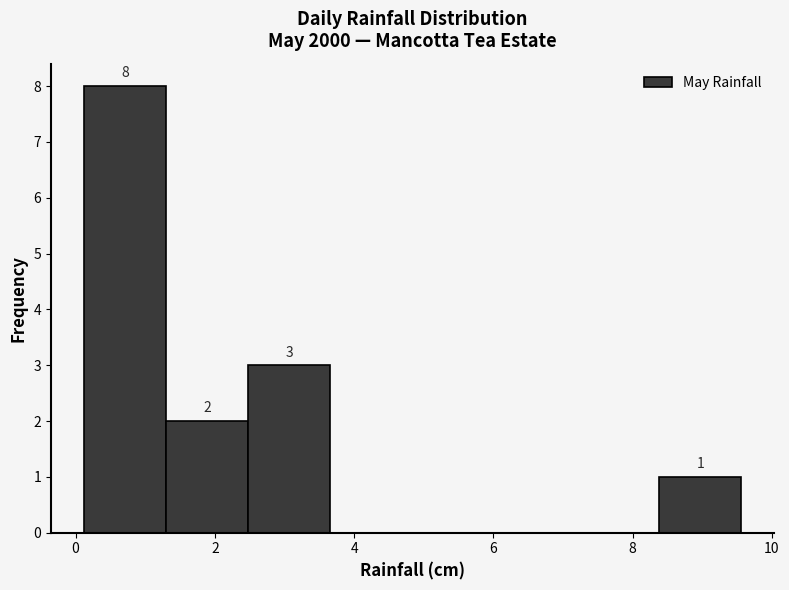

Over which range of the x-axis is the bar tallest?

0.12 to 1.30